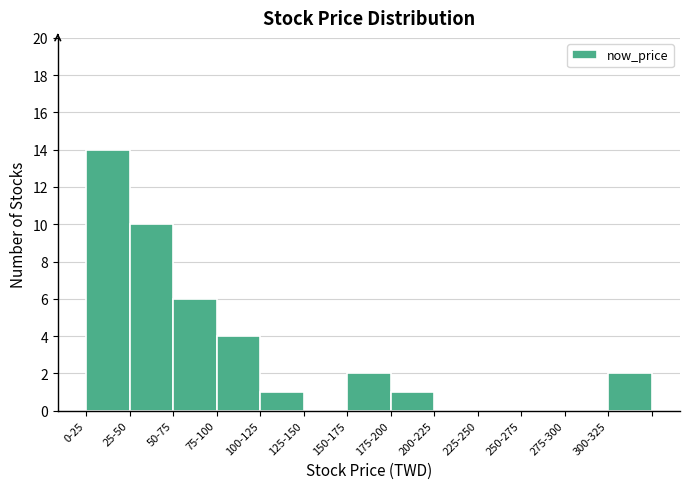

Reading right to left, extract all data points from this chart.

300-325=2	275-300=0	250-275=0	225-250=0	200-225=0	175-200=1	150-175=2	125-150=0	100-125=1	75-100=4	50-75=6	25-50=10	0-25=14